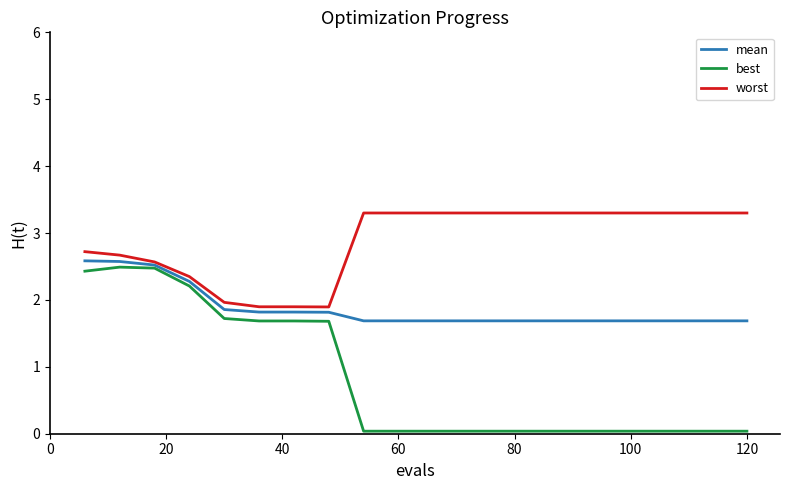

List the series in order of their overall mean, highest first.

worst, mean, best